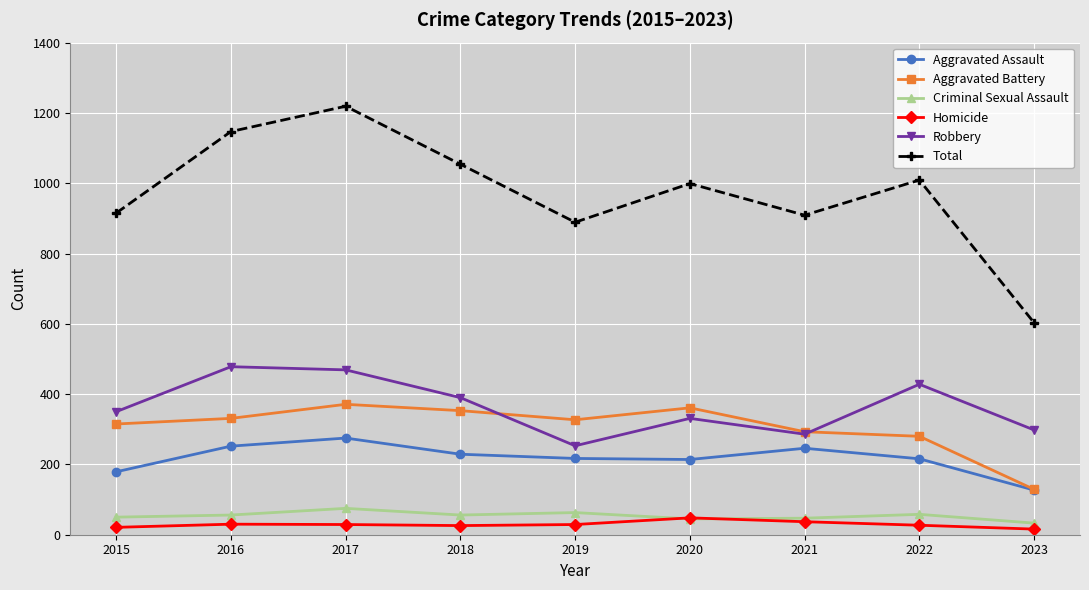

True or false: Robbery and Aggravated Assault intersect in this chart.

False